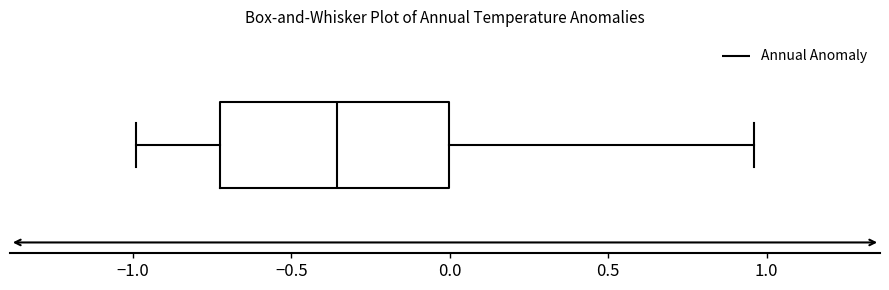

Read this box plot against the x-axis: the position of the median line, the range covered by the box, and the ends of both whiskers. The values are not printed on the chart, so give them approximately, as read against the axis.

median -0.35, box -0.70 to 0.00, whiskers -1.00 to 0.95